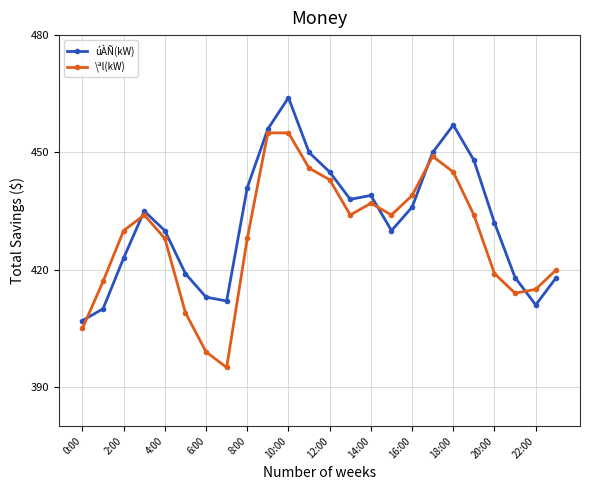

How many values in the úÀÑ(kW) series are below 435?

12